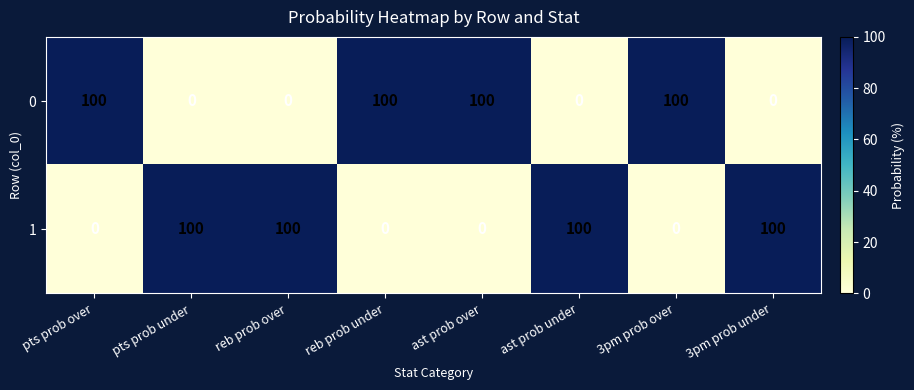

Is it true that 0 equals 100 at pts prob over?

True